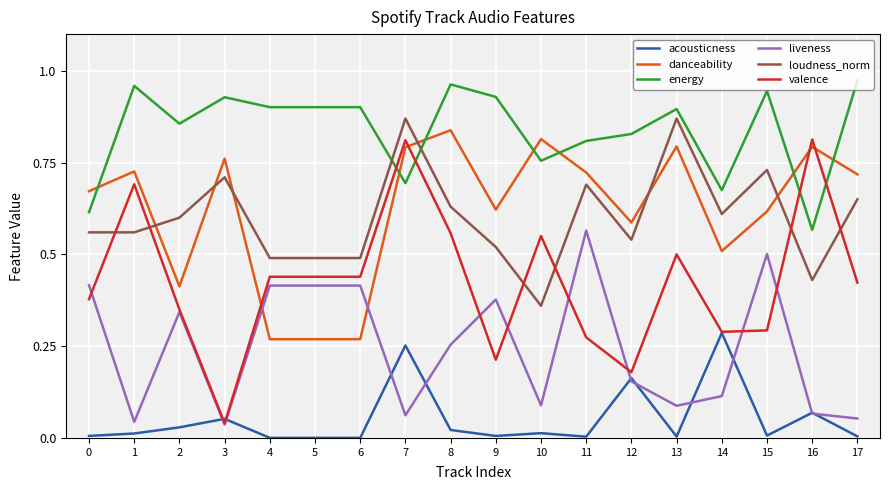

What are all the series names shown in the legend?

acousticness, danceability, energy, liveness, loudness_norm, valence